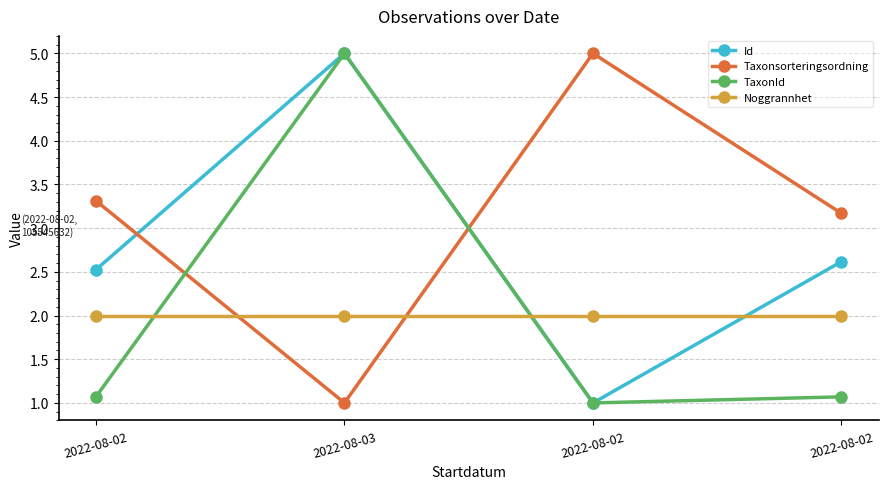

How many values in the Taxonsorteringsordning series exceed 3?

3